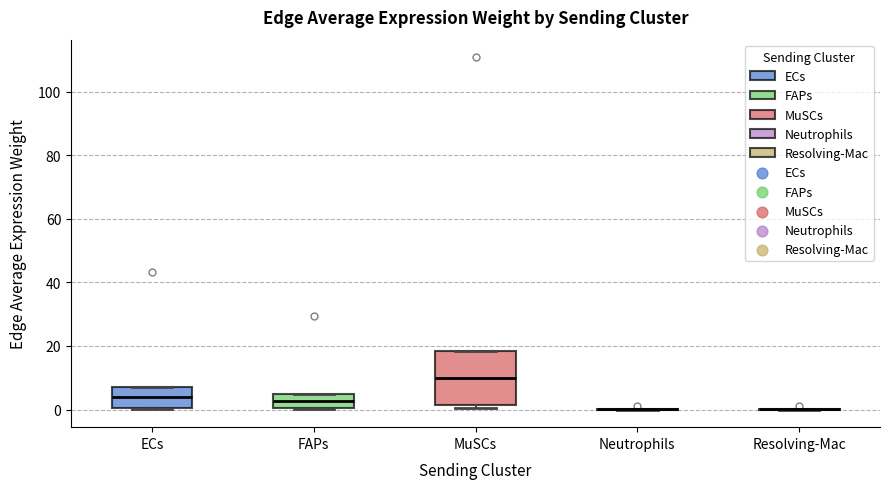

Which box is the tallest, from its lower edge to its upper edge?

MuSCs